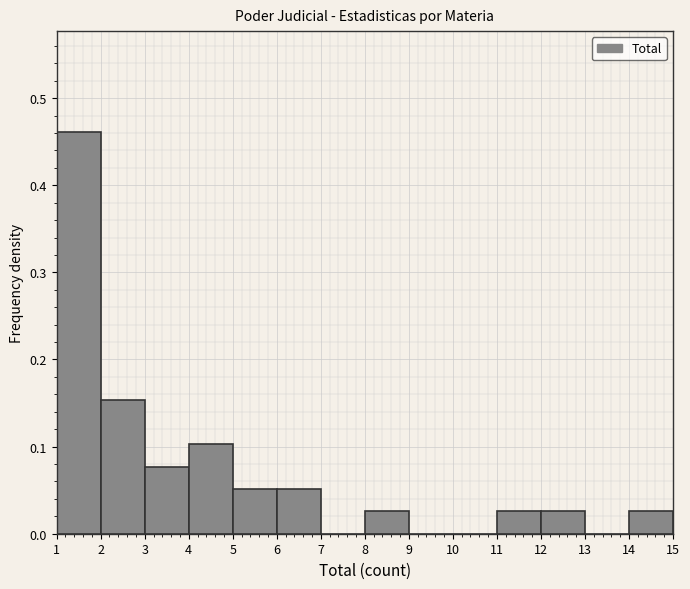

How tall is the bar that spans 12 to 13 on the x-axis? The values are not printed on the chart, so give them approximately, as read against the axis.

0.03